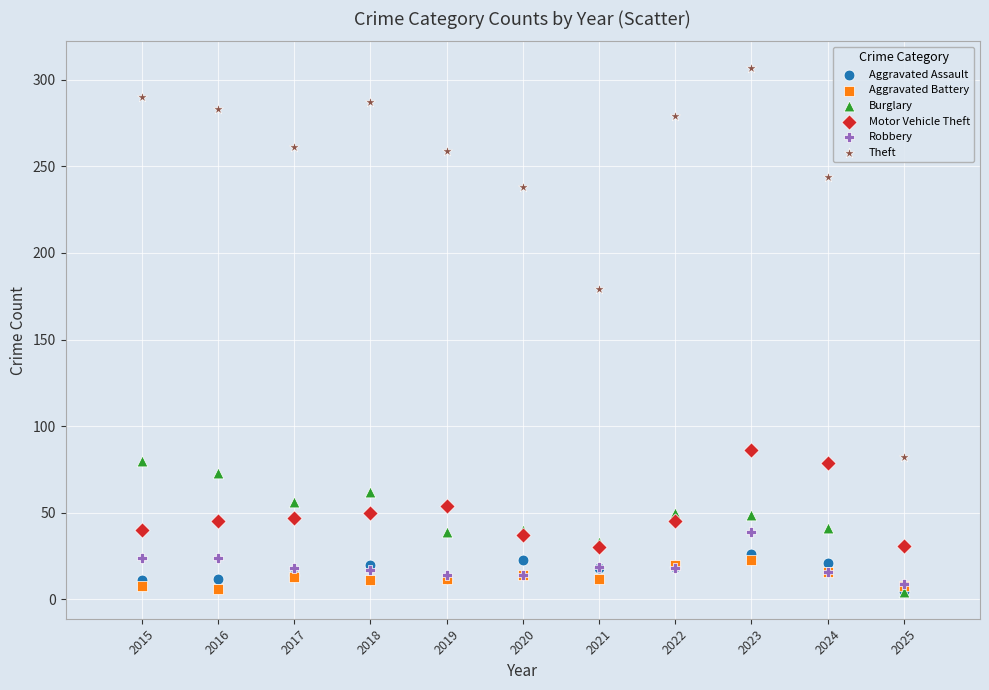

What are all the series names shown in the legend?

Aggravated Assault, Aggravated Battery, Burglary, Motor Vehicle Theft, Robbery, Theft